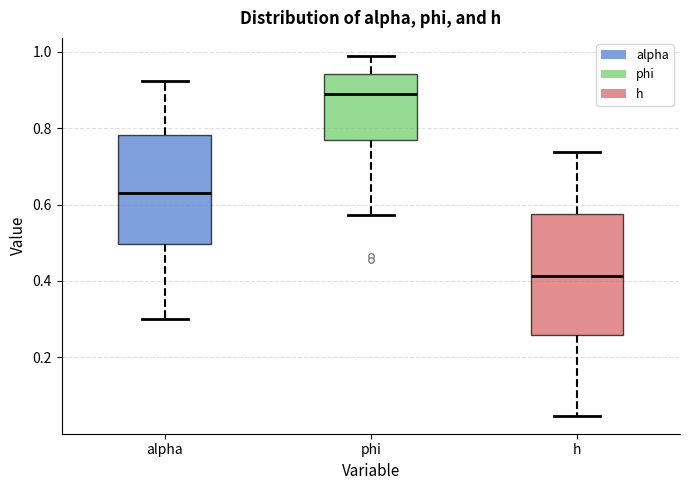

Reading left to right, transcribe this box plot: for each box, give where its median line is, the range the box spans, and where its two whiskers end, as read against the y-axis. The values are not printed on the chart, so give them approximately, as read against the axis.

alpha: median 0.62, box 0.50 to 0.78, whiskers 0.30 to 0.92
phi: median 0.88, box 0.76 to 0.94, whiskers 0.58 to 0.98
h: median 0.42, box 0.26 to 0.58, whiskers 0.04 to 0.74